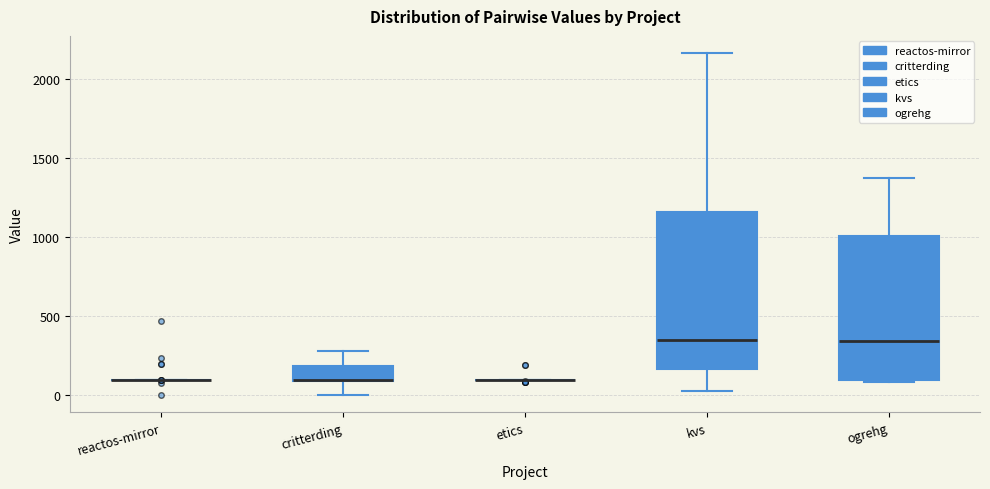

Reading left to right, transcribe this box plot: for each box, give where its median line is, the range the box spans, and where its two whiskers end, as read against the y-axis. The values are not printed on the chart, so give them approximately, as read against the axis.

reactos-mirror: box collapsed to a line at 100, whiskers 100 to 100
critterding: median 100 (drawn on the box's lower edge), box 100 to 200, whiskers 0 to 300
etics: box collapsed to a line at 100, whiskers 100 to 100
kvs: median 350, box 150 to 1150, whiskers 50 to 2150
ogrehg: median 350, box 100 to 1000, whiskers 100 to 1400